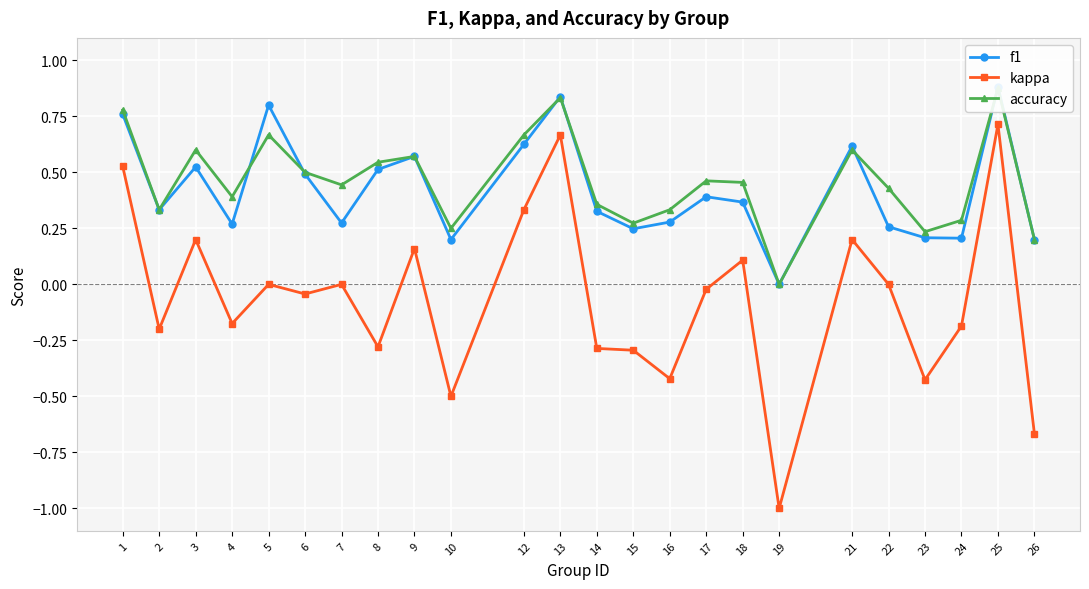

Reading left to right, extract all data points from this chart.

f1: 0.8	0.3	0.5	0.3	0.8	0.5	0.3	0.5	0.6	0.2	0.6	0.8	0.3	0.2	0.3	0.4	0.4	0.0	0.6	0.3	0.2	0.2	0.9	0.2
kappa: 0.5	-0.2	0.2	-0.2	0.0	-0.0	0.0	-0.3	0.2	-0.5	0.3	0.7	-0.3	-0.3	-0.4	-0.0	0.1	-1.0	0.2	0.0	-0.4	-0.2	0.7	-0.7
accuracy: 0.8	0.3	0.6	0.4	0.7	0.5	0.4	0.5	0.6	0.2	0.7	0.8	0.4	0.3	0.3	0.5	0.5	0.0	0.6	0.4	0.2	0.3	0.9	0.2